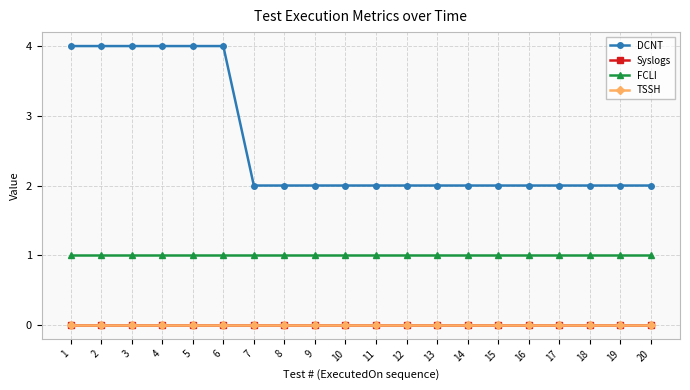

True or false: TSSH has more than 0 interior local peaks.

False